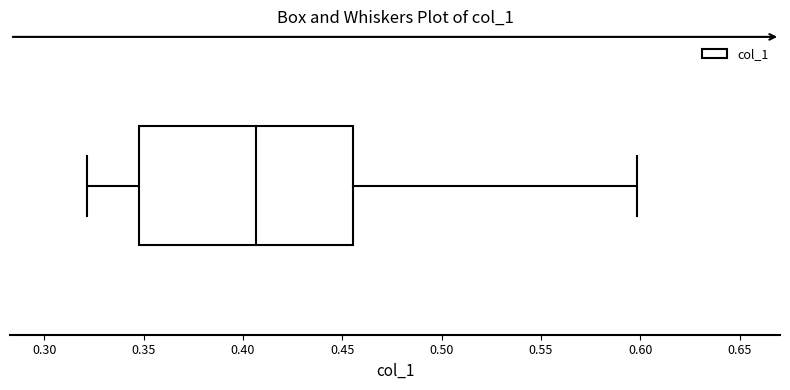

Transcribe this box plot: give where the median line is, the range the box spans, and where the two whiskers end, as read against the x-axis. The values are not printed on the chart, so give them approximately, as read against the axis.

median 0.405, box 0.350 to 0.455, whiskers 0.320 to 0.600